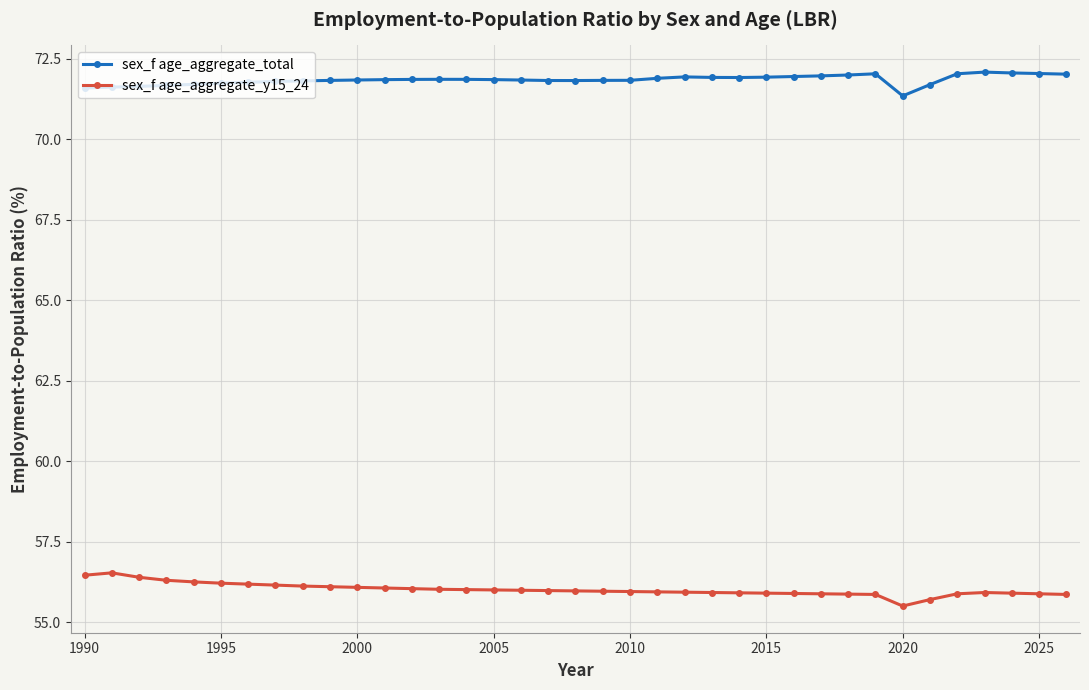

Which series has the widest spread of values?

sex_f age_aggregate_y15_24